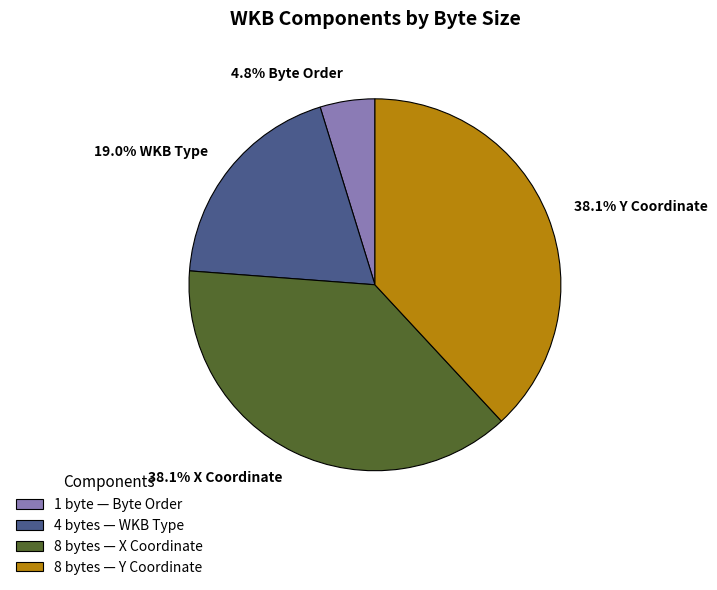

Does any single category account for the majority?

No